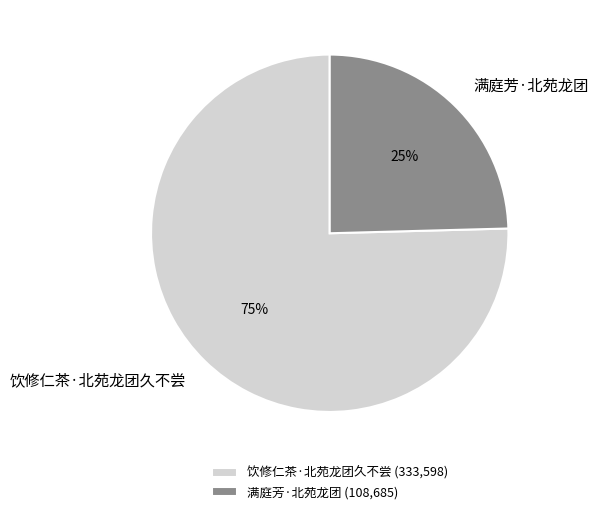

Is it true that 满庭芳·北苑龙团 is 25% of the pie?

True